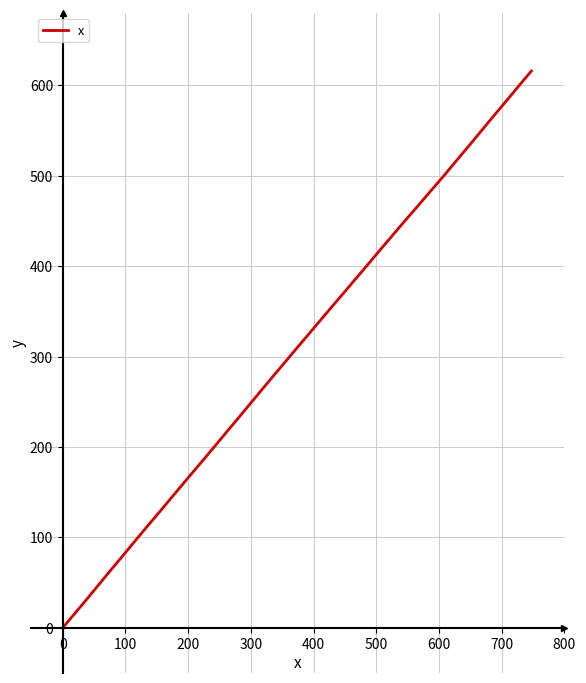

How many values are above zero?

39